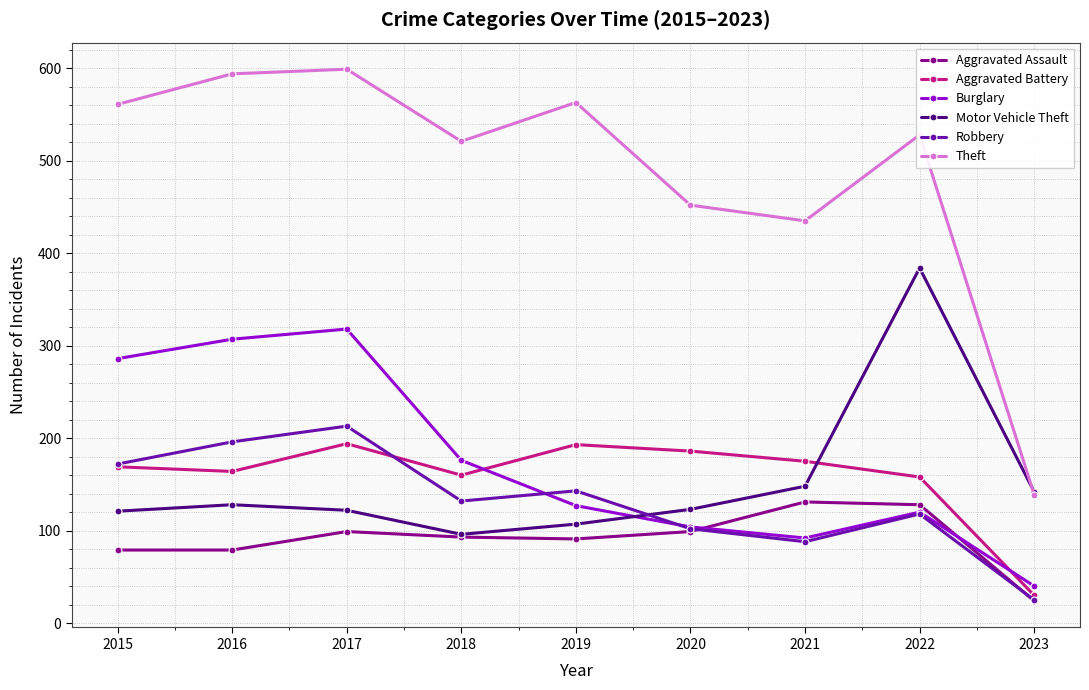

Between 2016 and 2019, which series saw the biggest shift?

Burglary